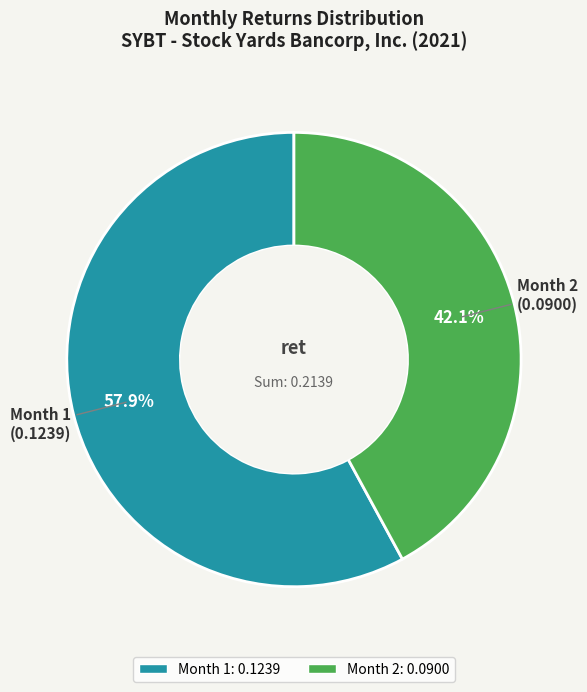

What percentage is the Month 1 slice, to the nearest percent?

58%